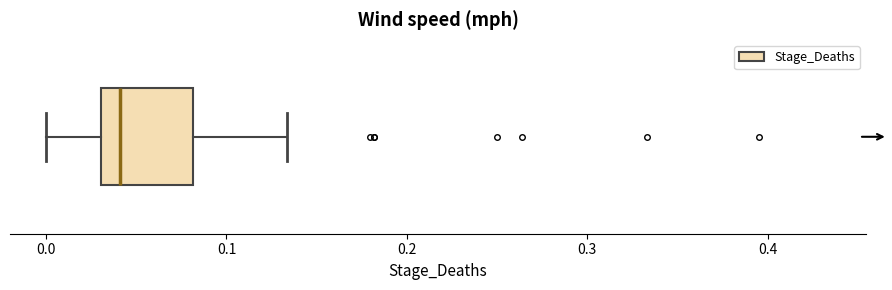

Read this box plot against the x-axis: the position of the median line, the range covered by the box, and the ends of both whiskers. The values are not printed on the chart, so give them approximately, as read against the axis.

median 0.04, box 0.03 to 0.08, whiskers 0.00 to 0.13